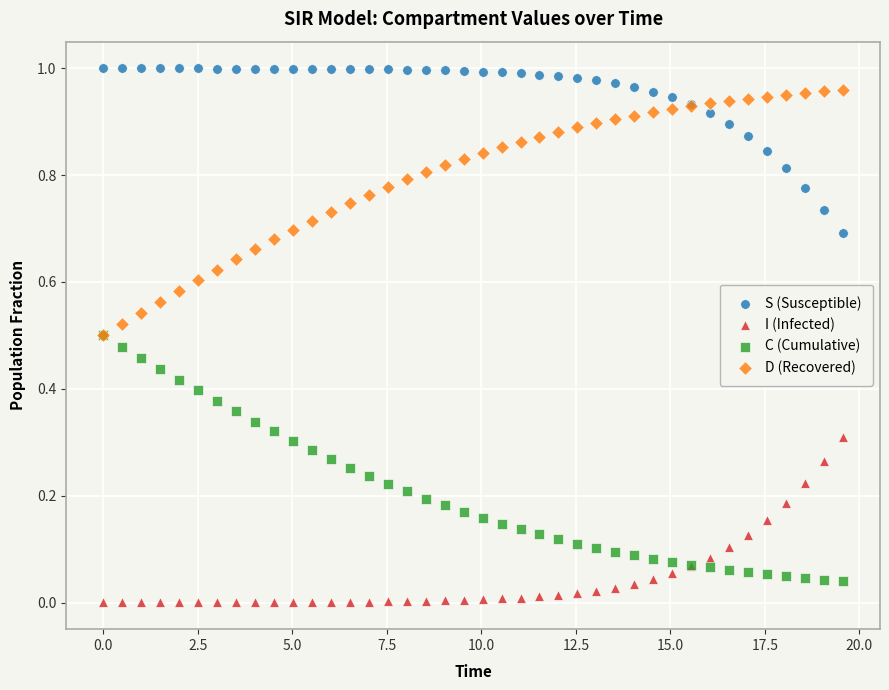

What are all the series names shown in the legend?

S (Susceptible), I (Infected), C (Cumulative), D (Recovered)